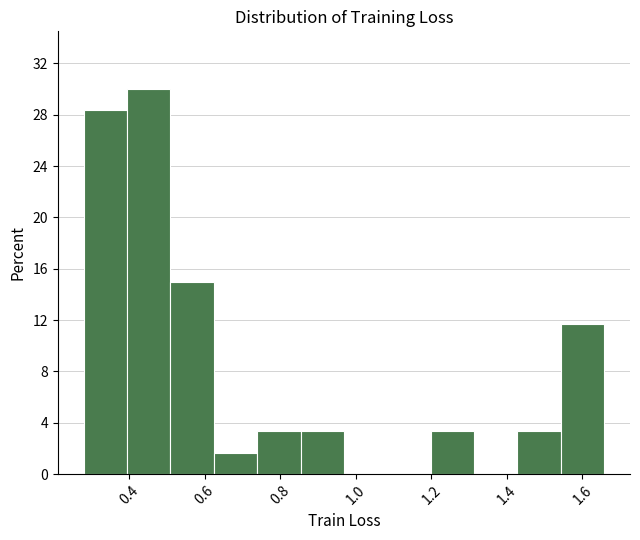

Reading left to right, transcribe this chart: for each bar, give the range it covers on the x-axis and its height. Neither the bar edges nor the heights are printed on the chart, so give them approximately, as read against the axes.

0.28 to 0.40: 28.5
0.40 to 0.50: 30.0
0.50 to 0.62: 15.0
0.62 to 0.74: 1.5
0.74 to 0.86: 3.5
0.86 to 0.96: 3.5
0.96 to 1.08: 0
1.08 to 1.20: 0
1.20 to 1.32: 3.5
1.32 to 1.42: 0
1.42 to 1.54: 3.5
1.54 to 1.66: 11.5